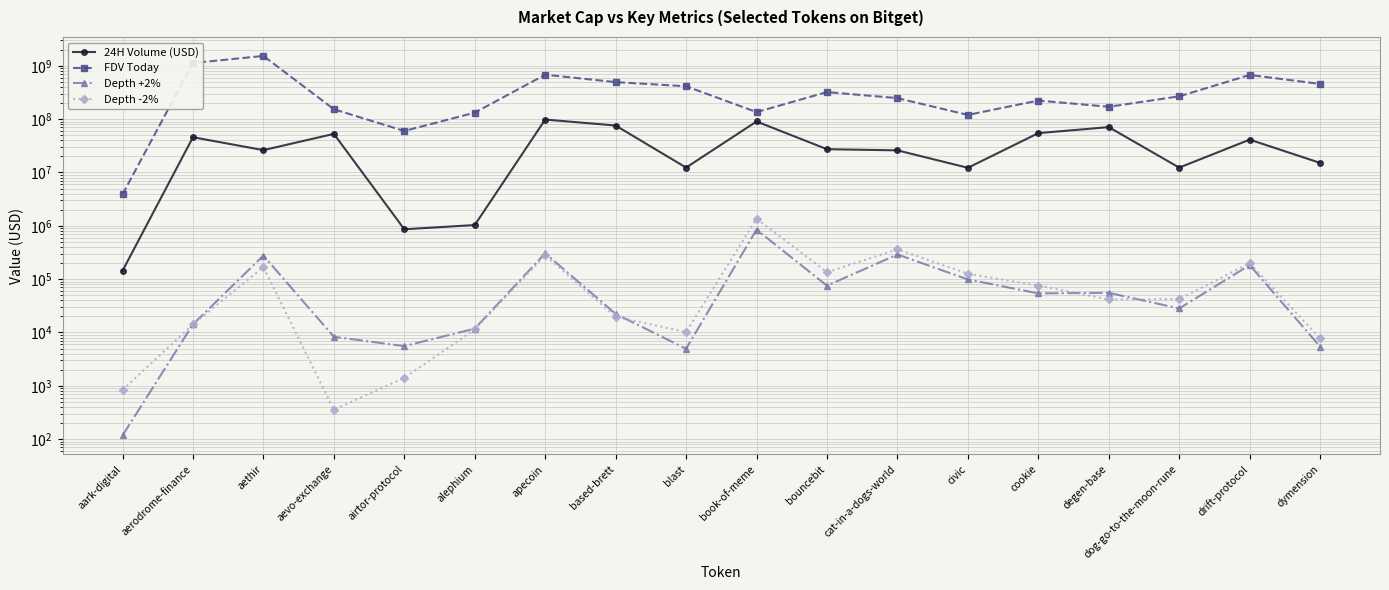

What is the sum of the 24H Volume (USD) values at aark-digital and drift-protocol?

41347511.0